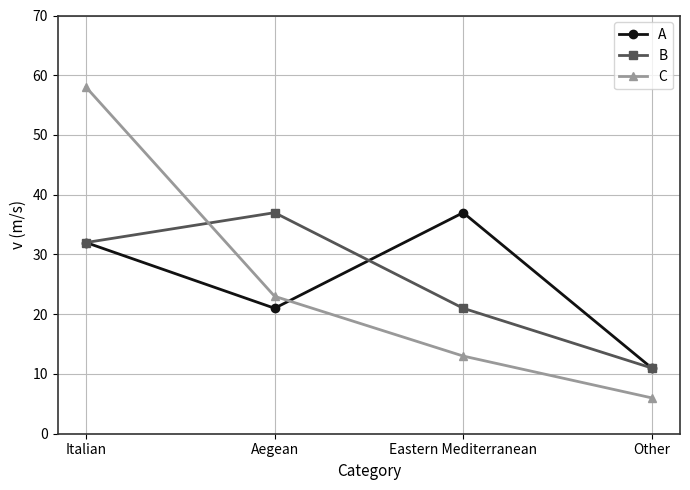

Is the value of B at Aegean greater than the value of C at Italian?

No